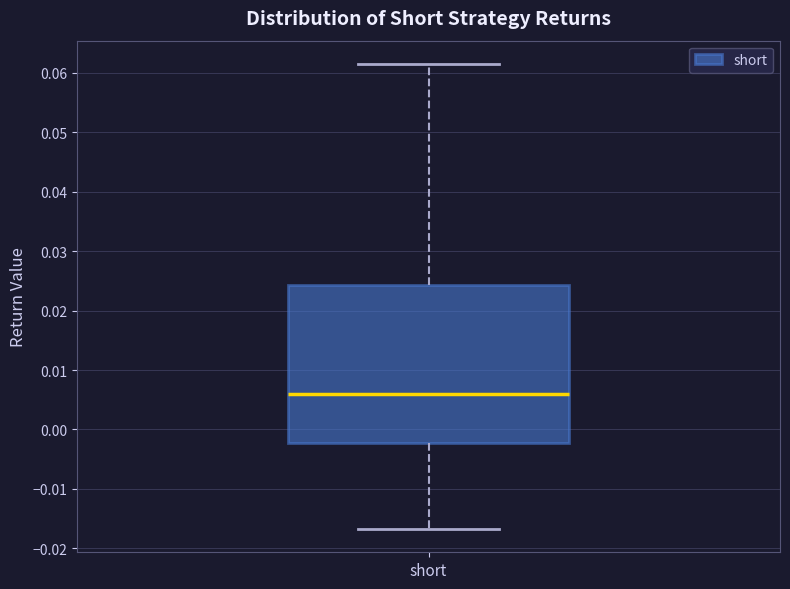

Read this box plot against the y-axis: the position of the median line, the range covered by the box, and the ends of both whiskers. The values are not printed on the chart, so give them approximately, as read against the axis.

median 0.006, box -0.002 to 0.024, whiskers -0.017 to 0.062